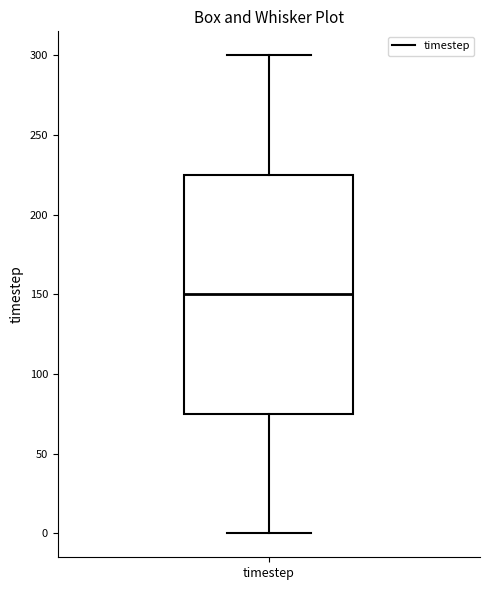

Where is the lower edge of the box for timestep on the y-axis? The values are not printed on the chart, so give them approximately, as read against the axis.

75